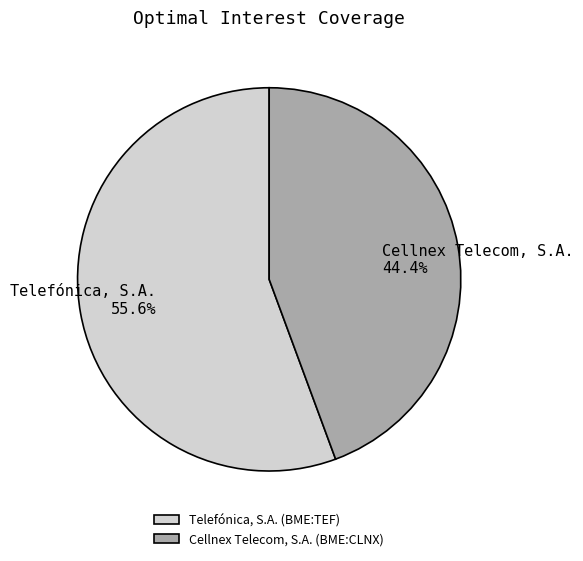

True or false: Telefónica, S.A. (BME:TEF) accounts for 49% of the total.

False